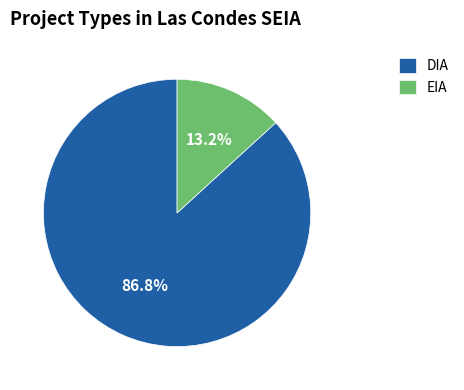

How many slices are in this pie chart?

2